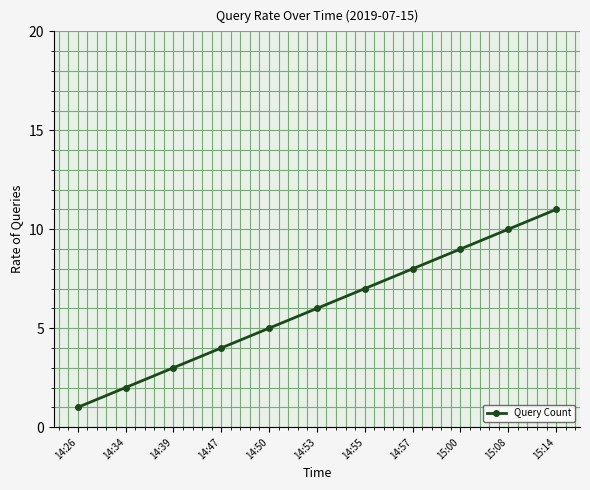

How many lines are shown in the chart?

1